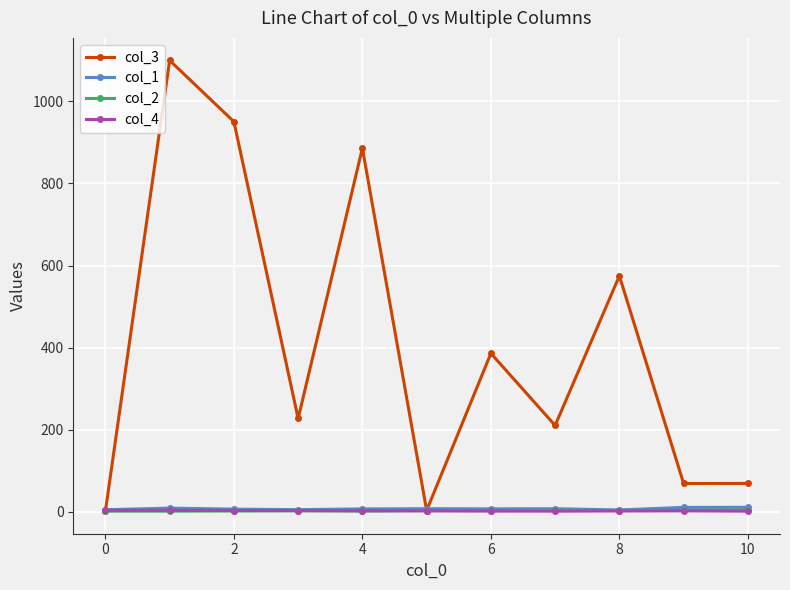

Which series has the largest total across all categories?

col_3